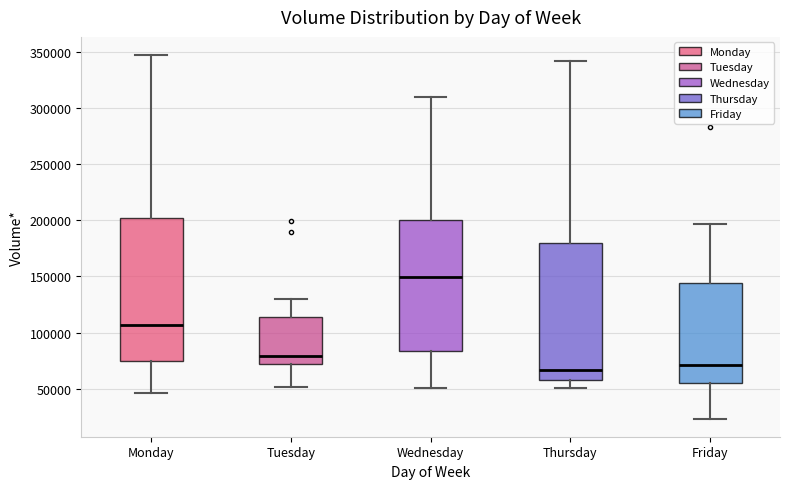

Reading left to right, read every box against the y-axis: the position of its median line, the range the box covers, and the ends of its whiskers. The values are not printed on the chart, so give them approximately, as read against the axis.

Monday: median 105000, box 75000 to 200000, whiskers 45000 to 345000
Tuesday: median 80000, box 70000 to 115000, whiskers 50000 to 130000
Wednesday: median 150000, box 85000 to 200000, whiskers 50000 to 310000
Thursday: median 65000, box 60000 to 180000, whiskers 50000 to 340000
Friday: median 70000, box 55000 to 145000, whiskers 25000 to 195000